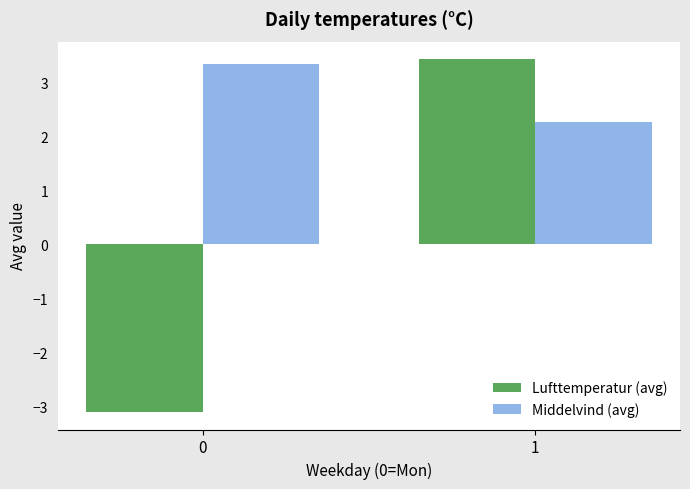

What is the value of the Lufttemperatur (avg) bar at the 2nd from the left?

3.4